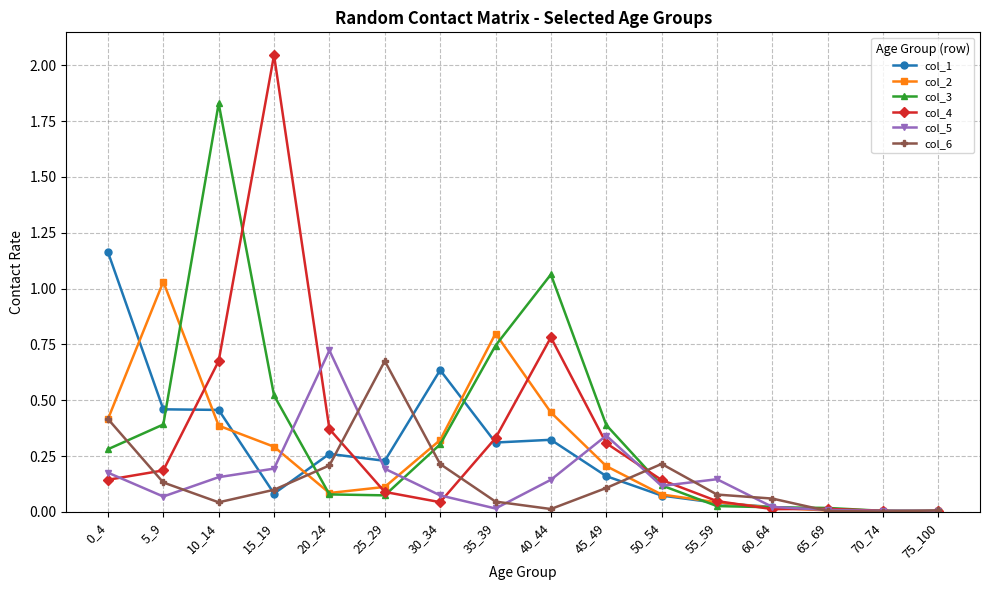

Which series has the largest range (max minus min)?

col_4